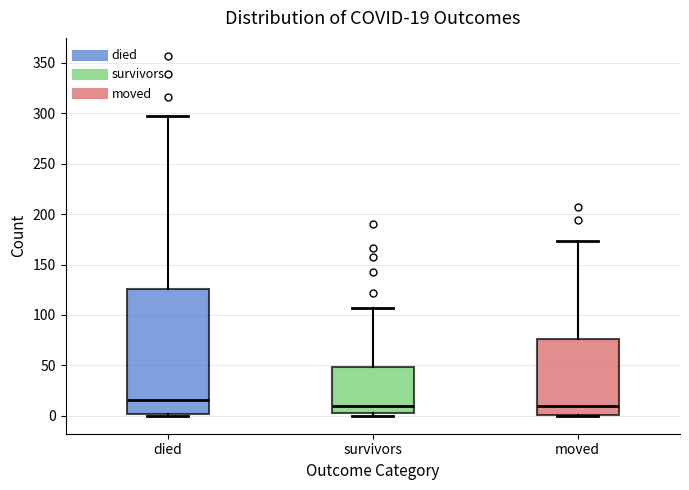

Comparing the boxes themselves (not the whiskers), which one is the tallest?

died